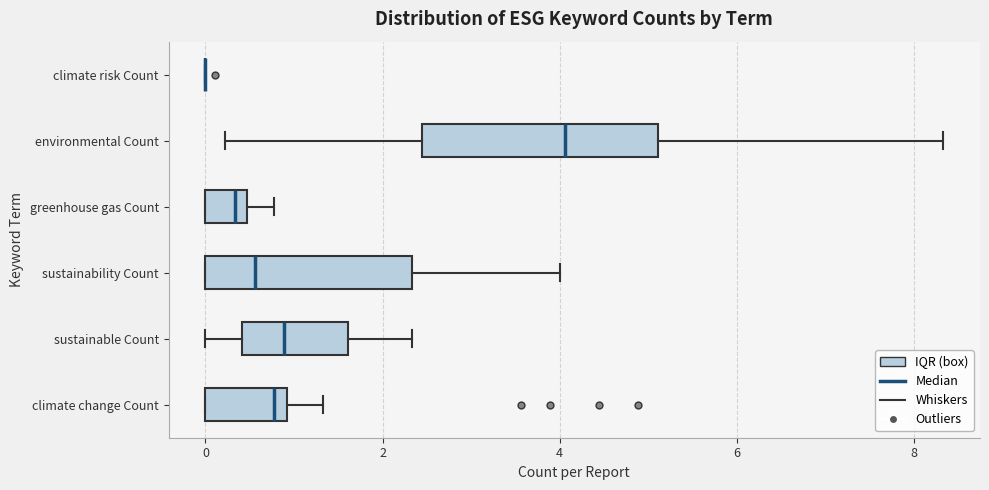

Reading bottom to top, transcribe this box plot: for each box, give where its median line is, the range the box spans, and where its two whiskers end, as read against the x-axis. The values are not printed on the chart, so give them approximately, as read against the axis.

climate change Count: median 0.8, box 0.0 to 1.0, whiskers 0.0 to 1.4
sustainable Count: median 0.8, box 0.4 to 1.6, whiskers 0.0 to 2.4
sustainability Count: median 0.6, box 0.0 to 2.4, whiskers 0.0 to 4.0
greenhouse gas Count: median 0.4 (just left of the box's right edge), box 0.0 to 0.4, whiskers 0.0 to 0.8
environmental Count: median 4.0, box 2.4 to 5.2, whiskers 0.2 to 8.4
climate risk Count: box collapsed to a line at 0.0, whiskers 0.0 to 0.0